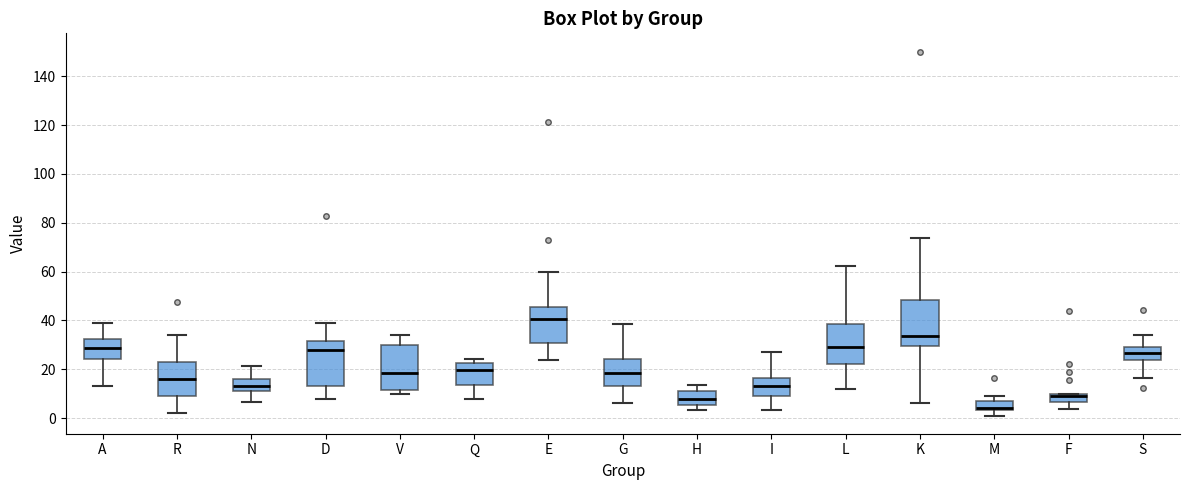

Reading left to right, read every box against the y-axis: the position of its median line, the range the box covers, and the ends of its whiskers. The values are not printed on the chart, so give them approximately, as read against the axis.

A: median 28, box 24 to 32, whiskers 14 to 40
R: median 16, box 8 to 22, whiskers 2 to 34
N: median 14, box 12 to 16, whiskers 6 to 22
D: median 28, box 14 to 32, whiskers 8 to 40
V: median 18, box 12 to 30, whiskers 10 to 34
Q: median 20, box 14 to 22, whiskers 8 to 24
E: median 40, box 30 to 46, whiskers 24 to 60
G: median 18, box 14 to 24, whiskers 6 to 38
H: median 8, box 6 to 12, whiskers 4 to 14
I: median 14, box 8 to 16, whiskers 4 to 28
L: median 28, box 22 to 38, whiskers 12 to 62
K: median 34, box 30 to 48, whiskers 6 to 74
M: median 4 (just above the box's lower edge), box 4 to 6, whiskers 2 to 8
F: median 8, box 6 to 10, whiskers 4 to 10
S: median 26, box 24 to 28, whiskers 16 to 34